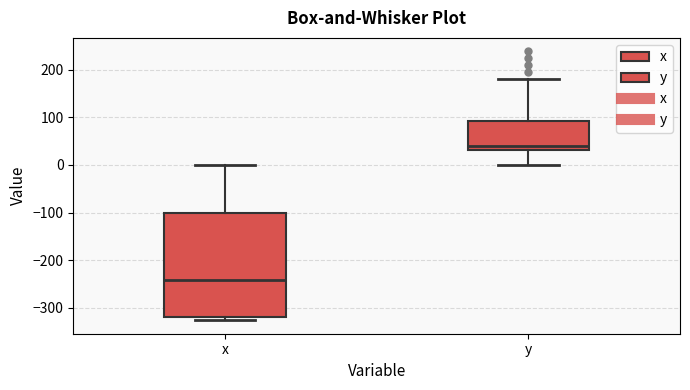

Where is the lower edge of the box for y on the y-axis? The values are not printed on the chart, so give them approximately, as read against the axis.

30